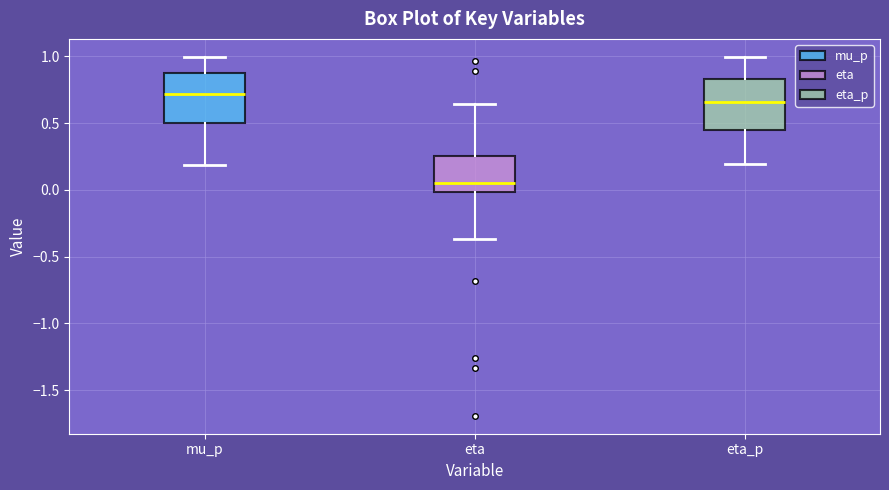

Where does the median line of the box for mu_p sit on the y-axis? The values are not printed on the chart, so give them approximately, as read against the axis.

0.70